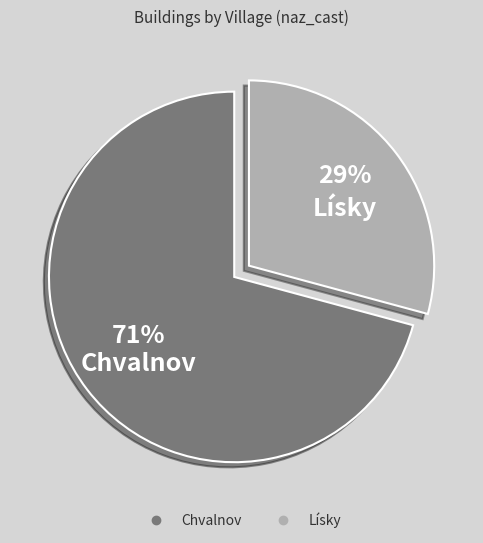

The Lísky slice represents 29% of the pie. True or false?

True